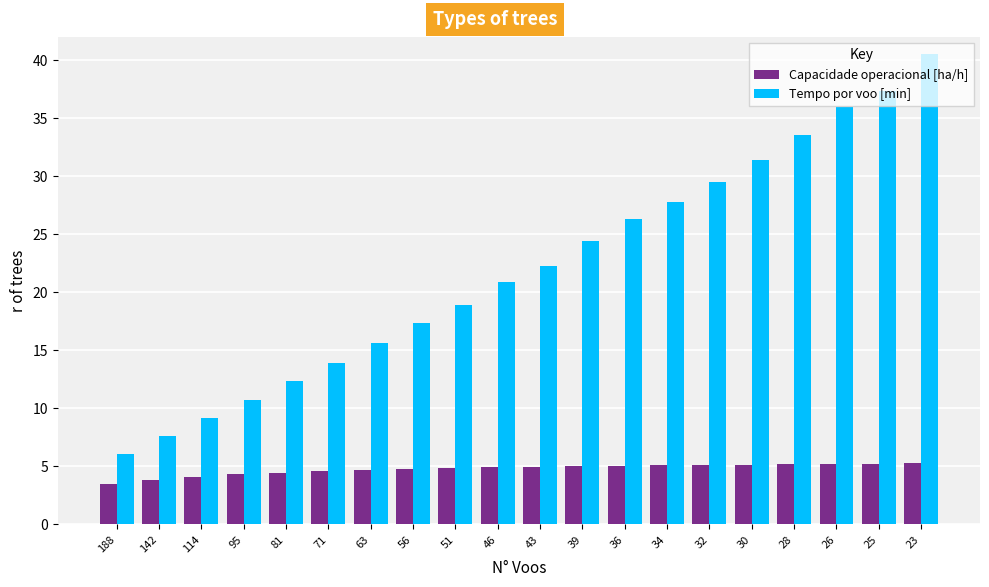

What is the average value of the Capacidade operacional [ha/h] series?

4.8